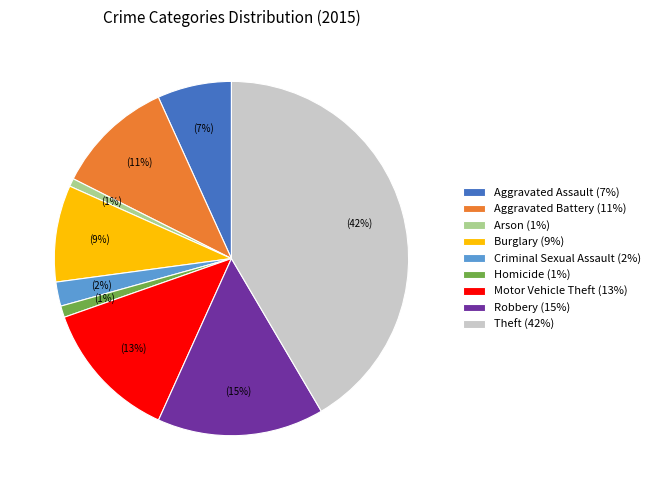

To the nearest percent, what is the average slice percentage?

11%